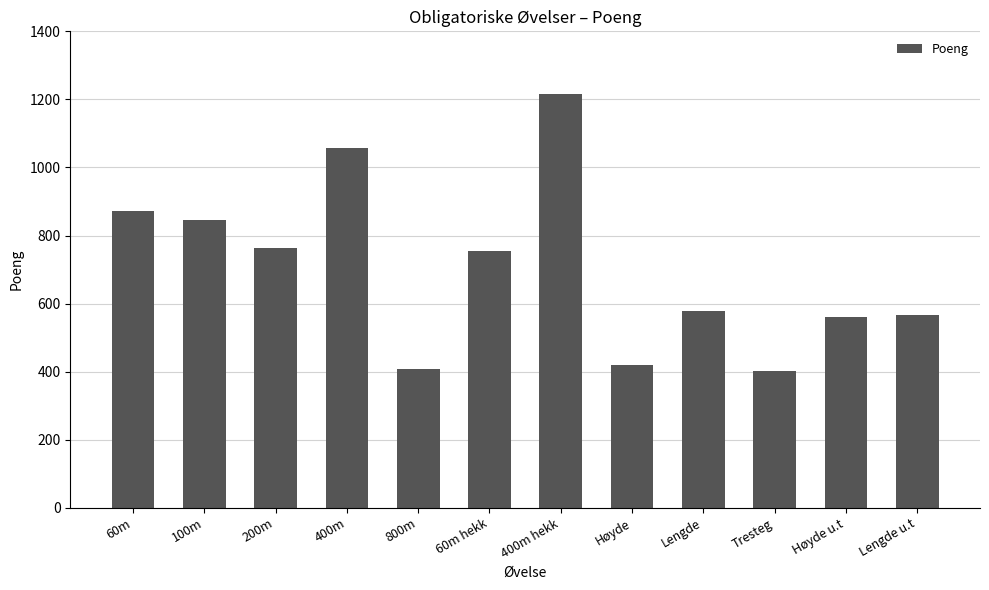

What position from the right is Høyde u.t?

2